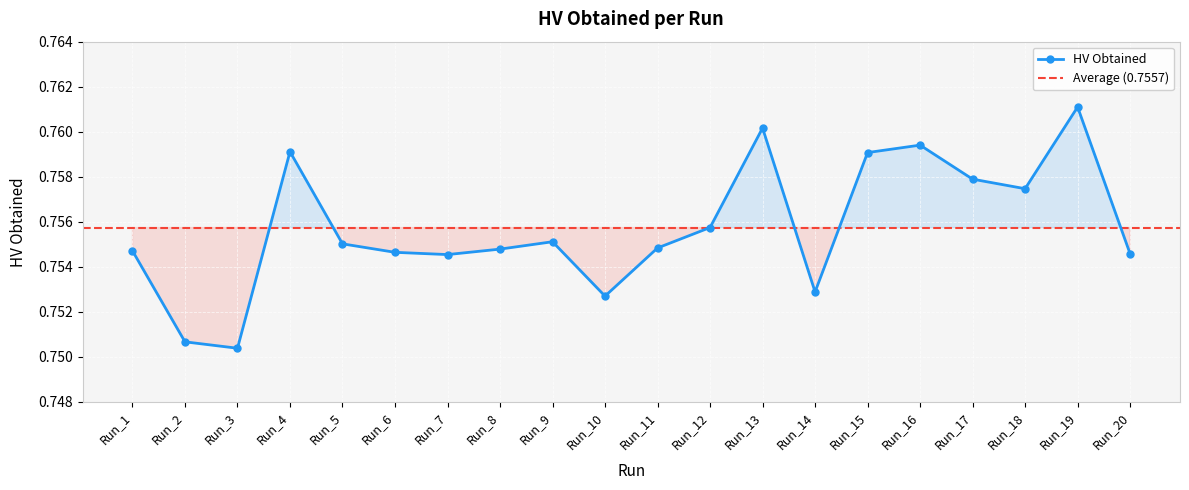

What is the average value?

0.8